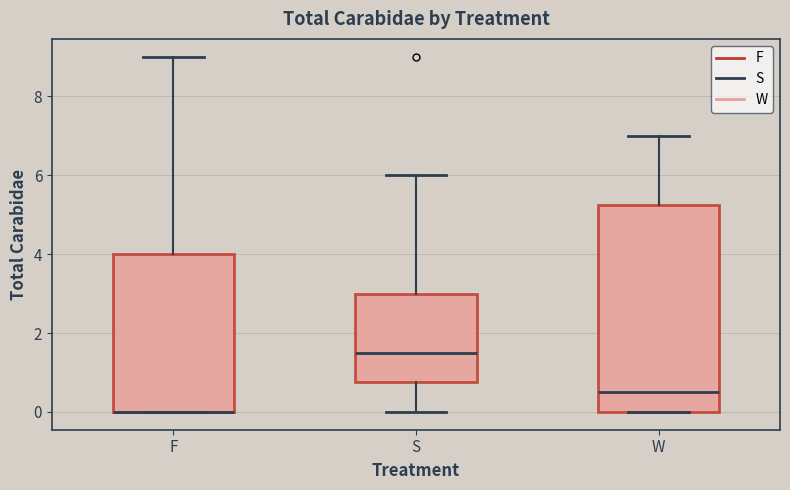

Reading left to right, transcribe this box plot: for each box, give where its median line is, the range the box spans, and where its two whiskers end, as read against the y-axis. The values are not printed on the chart, so give them approximately, as read against the axis.

F: median 0.0 (drawn on the box's lower edge), box 0.0 to 4.0, whiskers 0.0 to 9.0
S: median 1.6, box 0.8 to 3.0, whiskers 0.0 to 6.0
W: median 0.6, box 0.0 to 5.2, whiskers 0.0 to 7.0